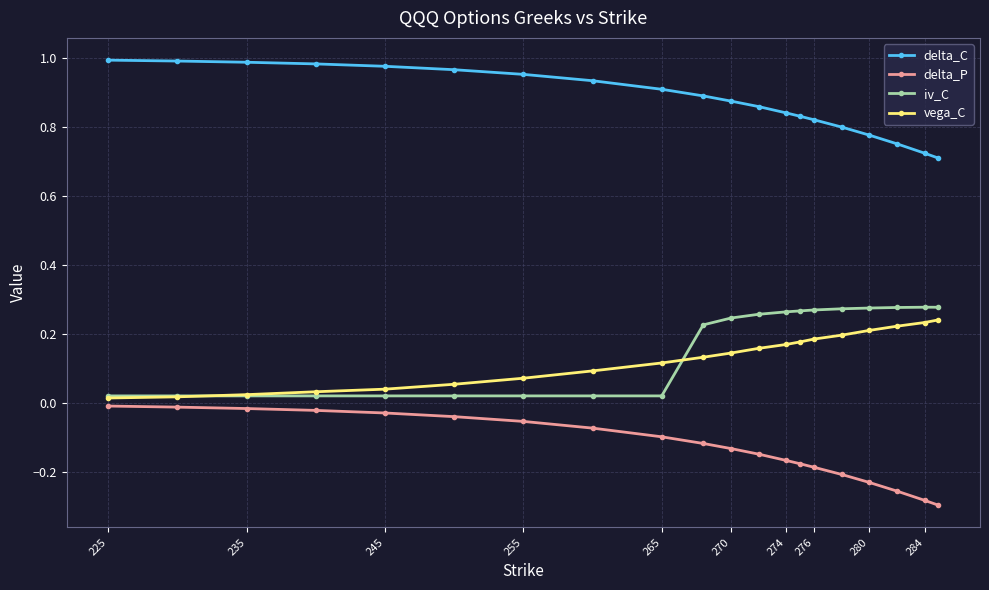

True or false: delta_P and delta_C cross at least once.

False